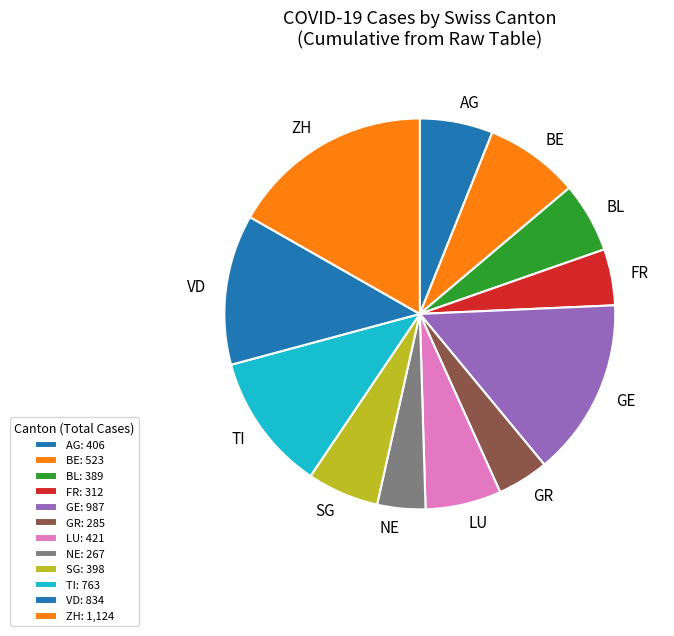

How many segments does this pie chart have?

12